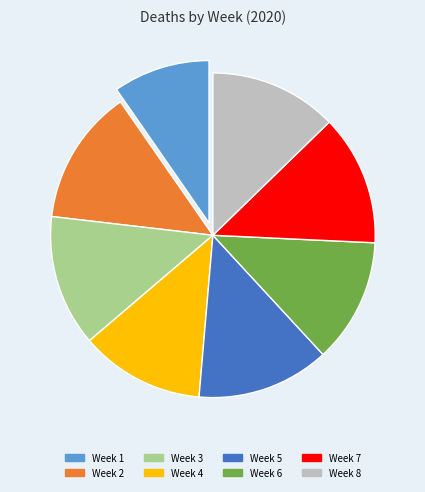

Is there any slice that represents more than half of the pie?

No